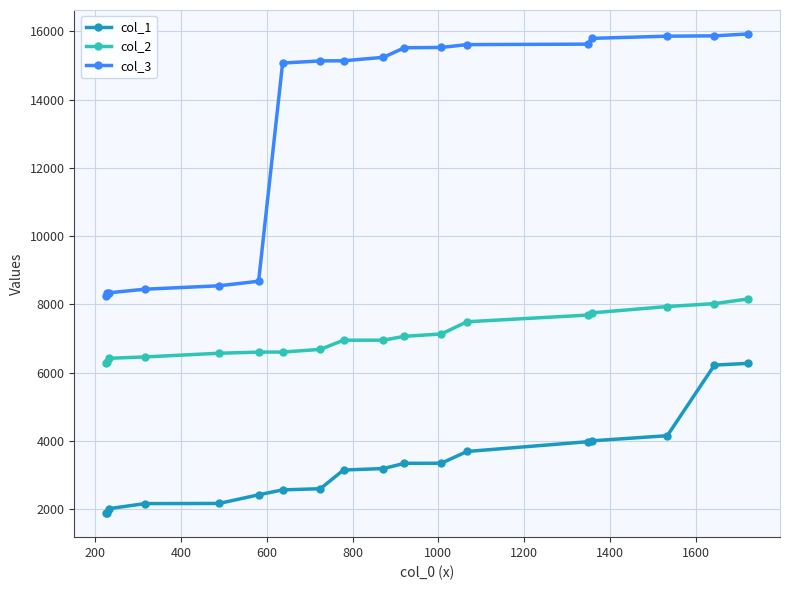

True or false: col_2 and col_1 cross at least once.

False